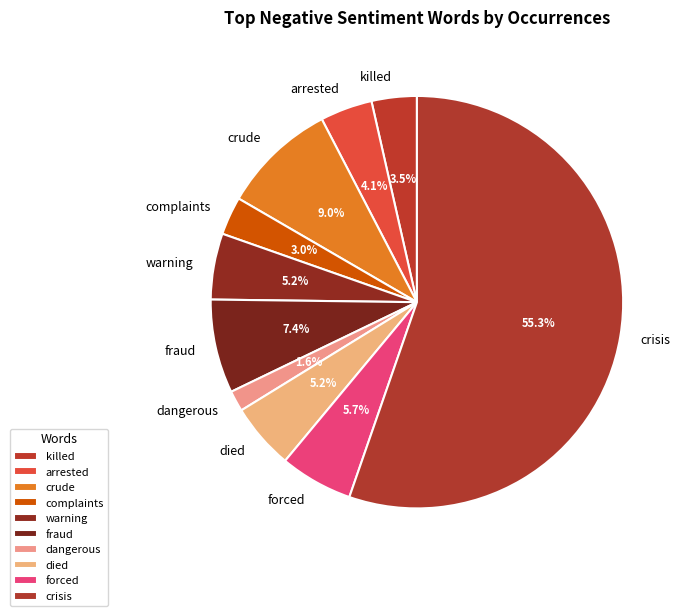

How many segments does this pie chart have?

10